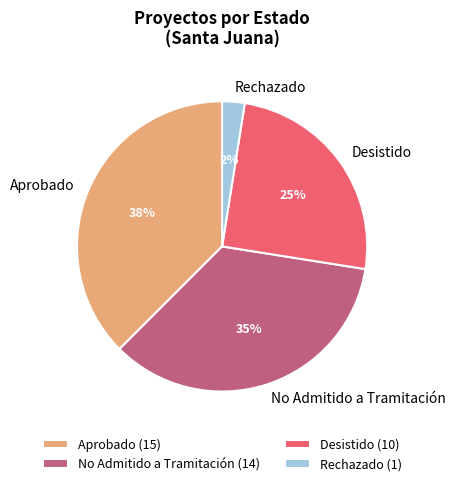

Is the sum of Desistido and Aprobado greater than half?

Yes